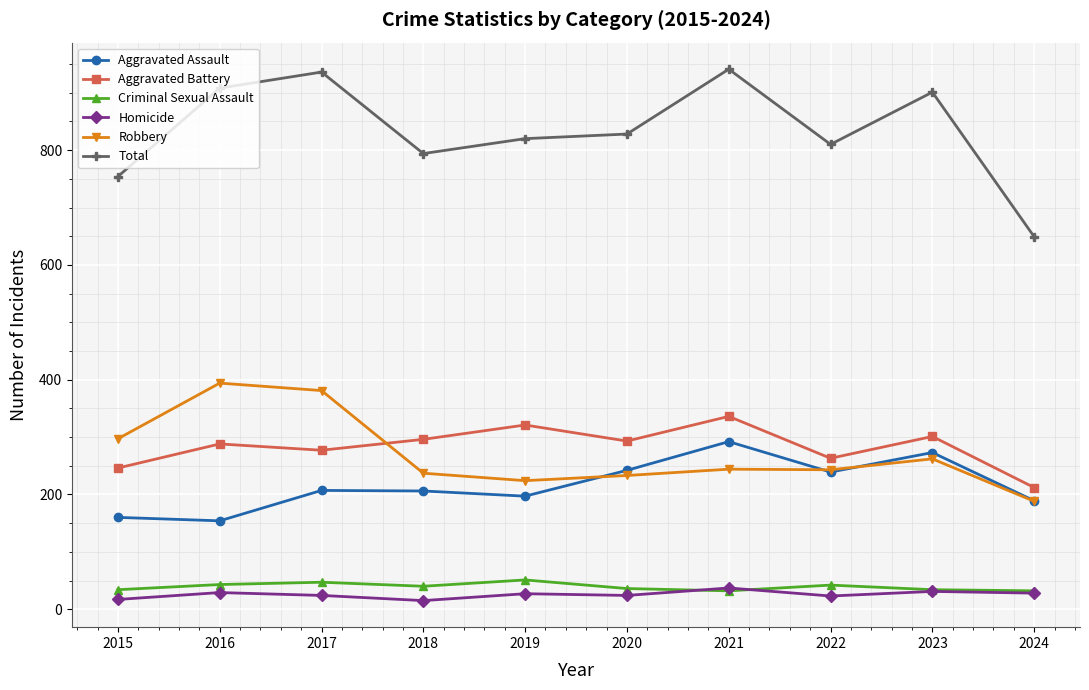

Which series changed the most between 2019 and 2020?

Aggravated Assault